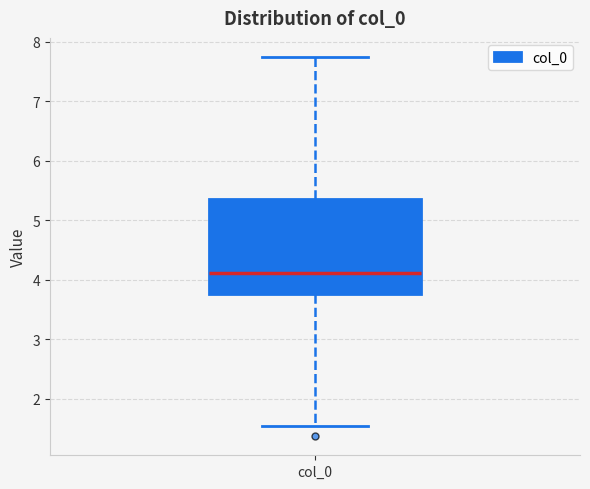

Transcribe this box plot: give where the median line is, the range the box spans, and where the two whiskers end, as read against the y-axis. The values are not printed on the chart, so give them approximately, as read against the axis.

median 4.1, box 3.8 to 5.4, whiskers 1.5 to 7.7